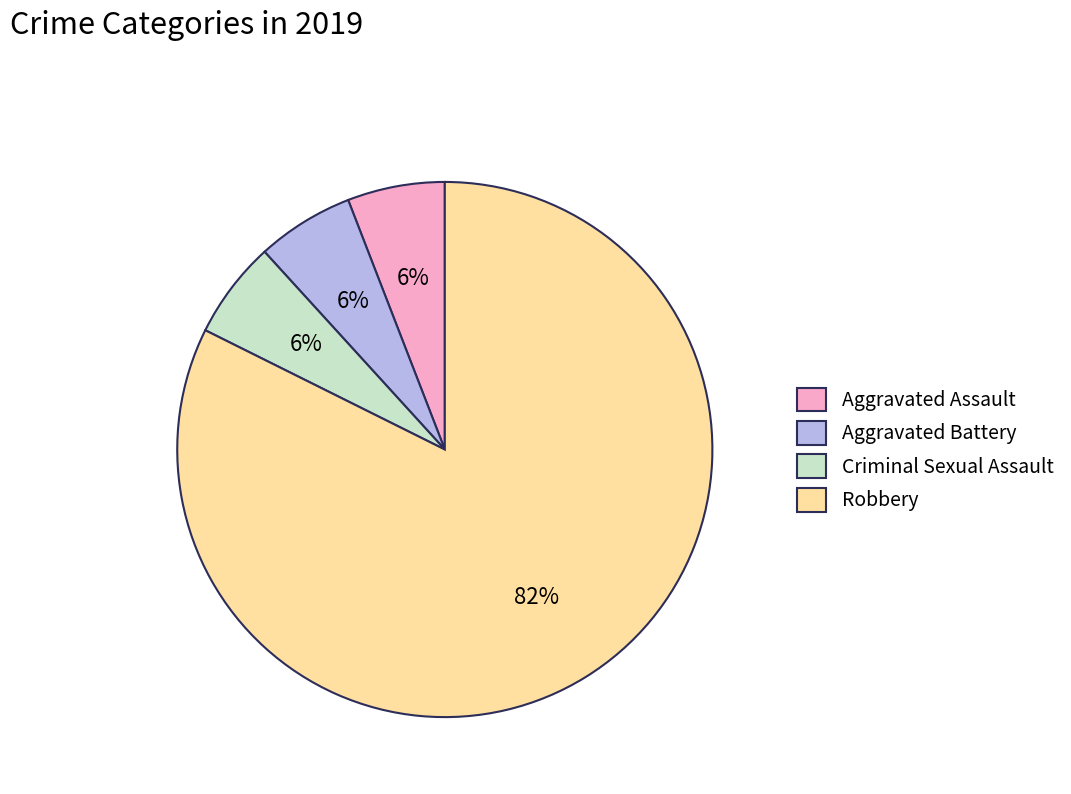

True or false: Aggravated Assault accounts for 6% of the total.

True